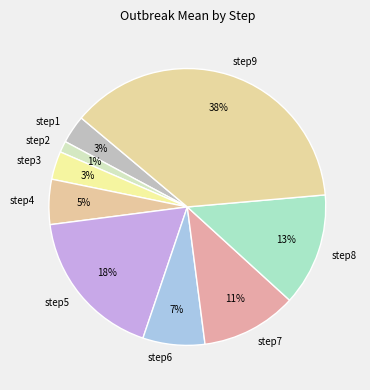

How many slices are in this pie chart?

9